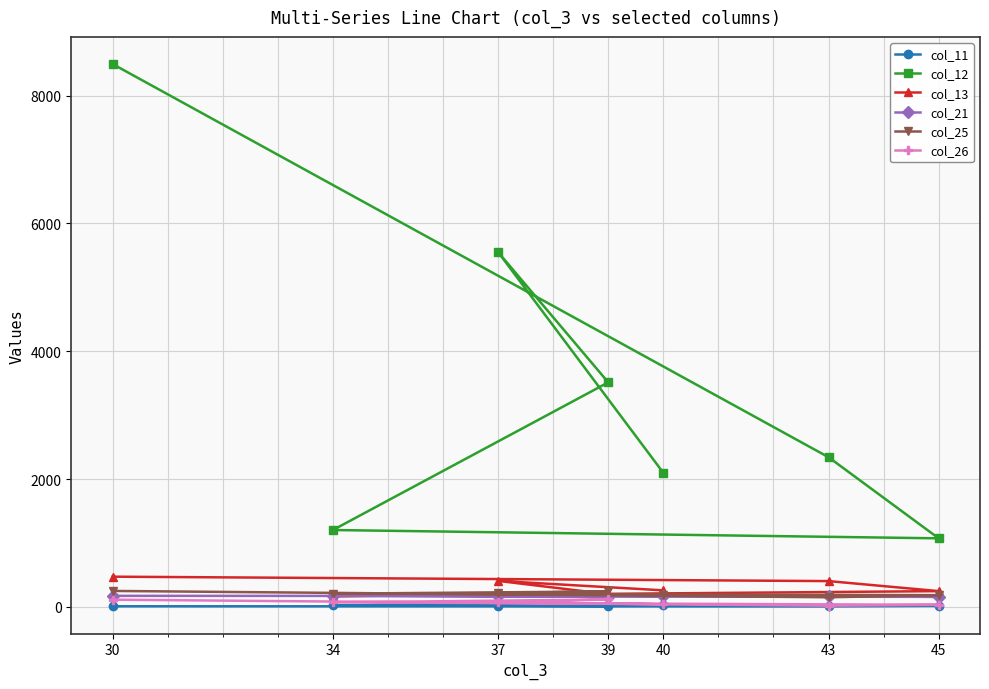

The value of col_12 at 43 is 959. True or false?

False